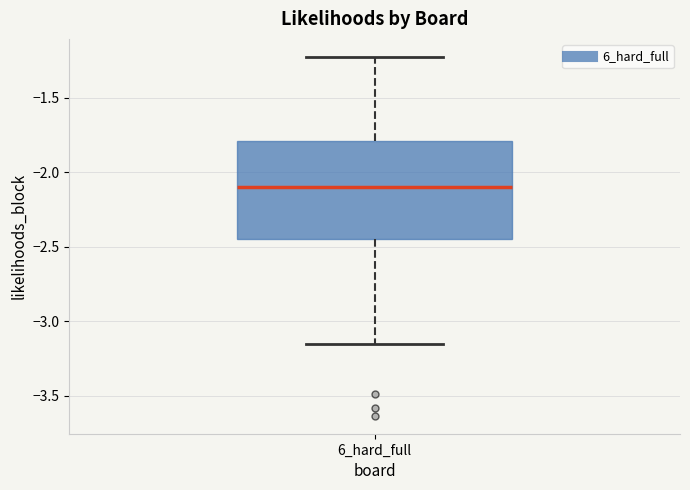

Transcribe this box plot: give where the median line is, the range the box spans, and where the two whiskers end, as read against the y-axis. The values are not printed on the chart, so give them approximately, as read against the axis.

median -2.10, box -2.45 to -1.80, whiskers -3.15 to -1.25